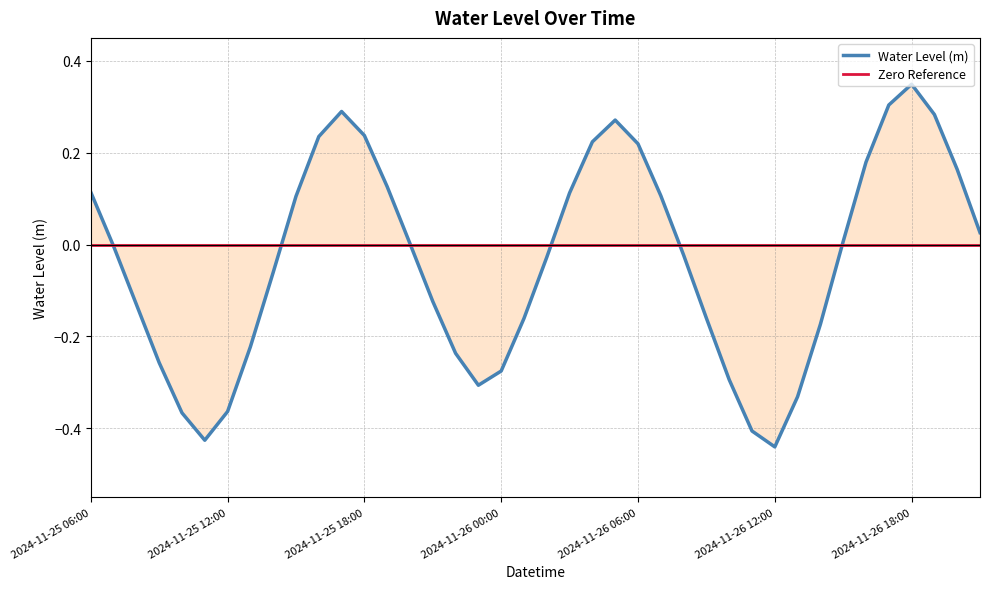

True or false: Zero Reference and Water Level (m) cross at least once.

True